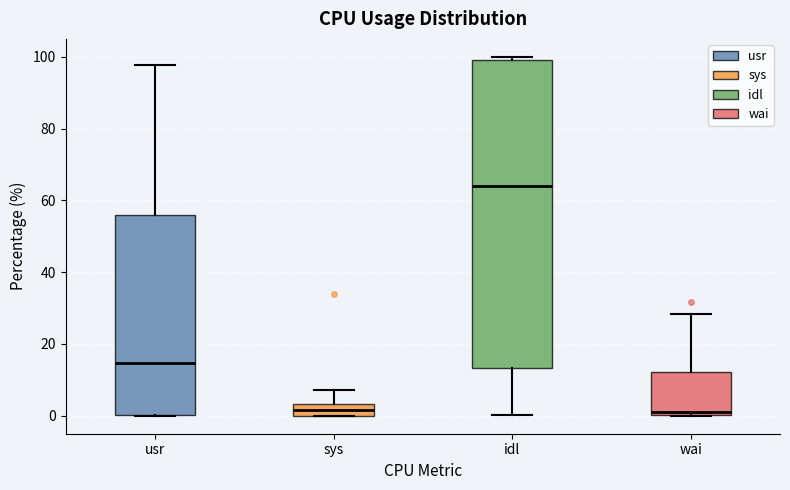

Which box is the tallest, from its lower edge to its upper edge?

idl